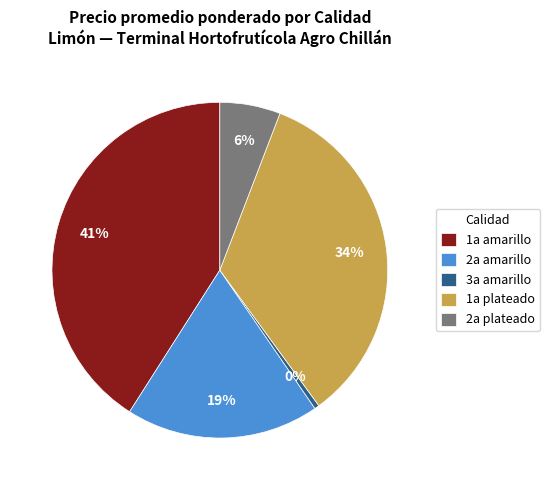

Count the number of slices in the pie.

5